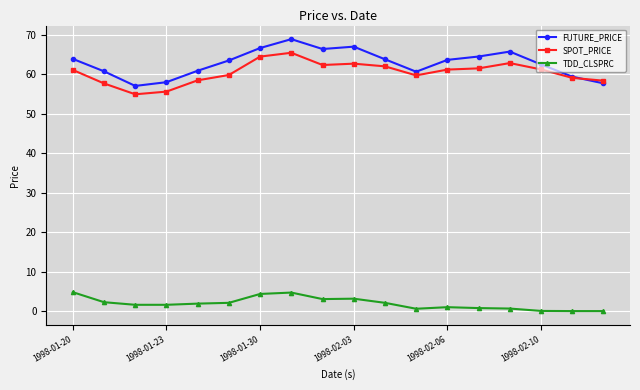

Which series has the largest range (max minus min)?

FUTURE_PRICE